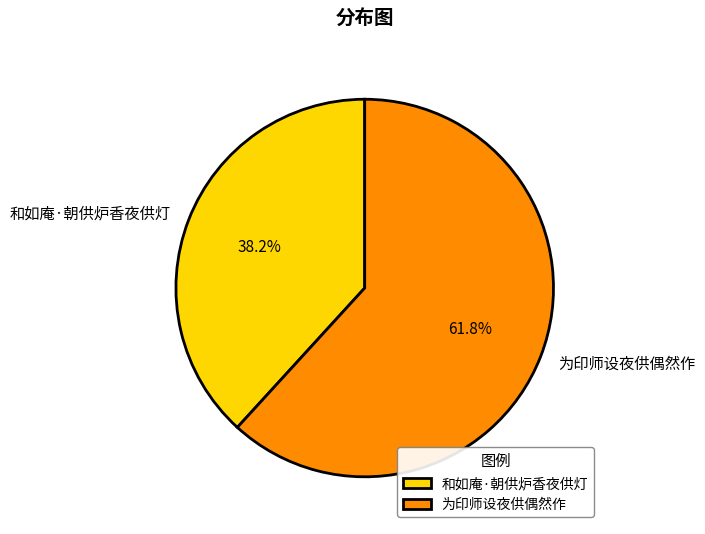

Combined, what portion of the pie is 为印师设夜供偶然作 and 和如庵·朝供炉香夜供灯?

100.0%